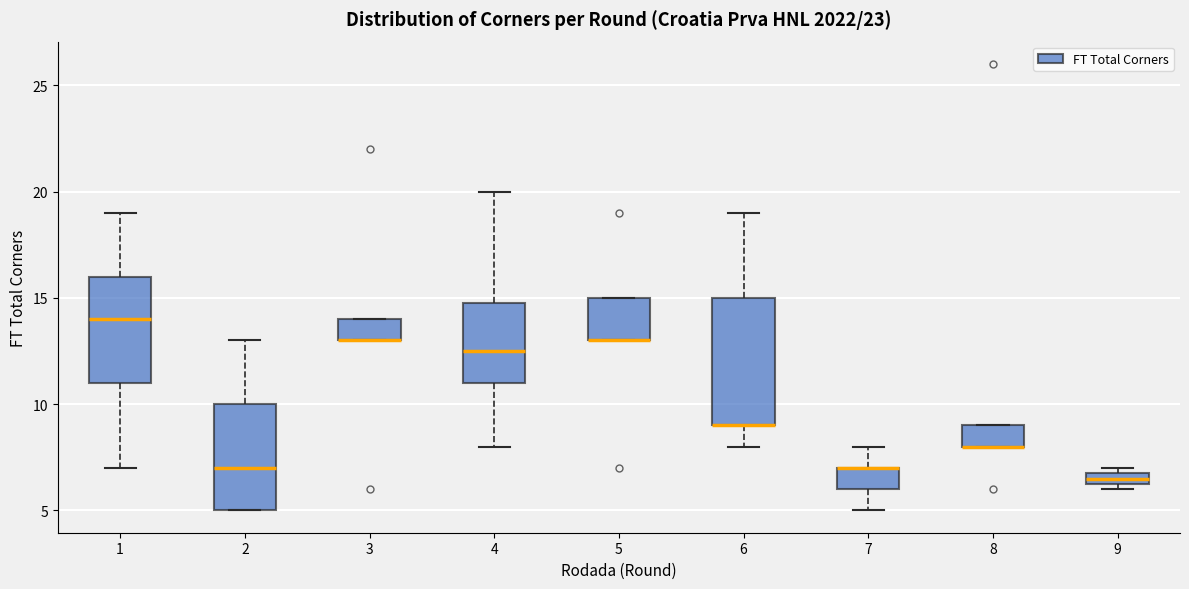

Where does the lower whisker of the box at x = 4 end on the y-axis? The values are not printed on the chart, so give them approximately, as read against the axis.

8.0